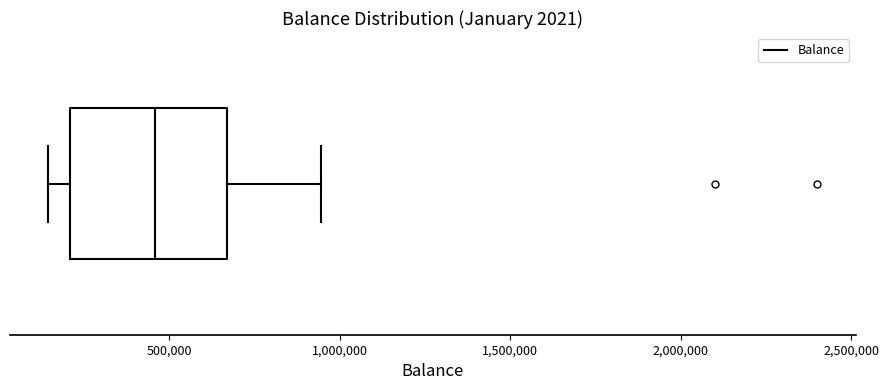

Transcribe this box plot: give where the median line is, the range the box spans, and where the two whiskers end, as read against the x-axis. The values are not printed on the chart, so give them approximately, as read against the axis.

median 450000, box 200000 to 650000, whiskers 150000 to 950000